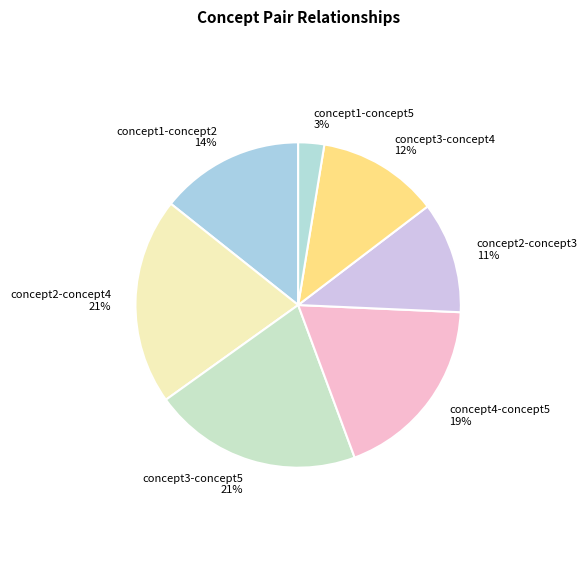

How many slices are in this pie chart?

7